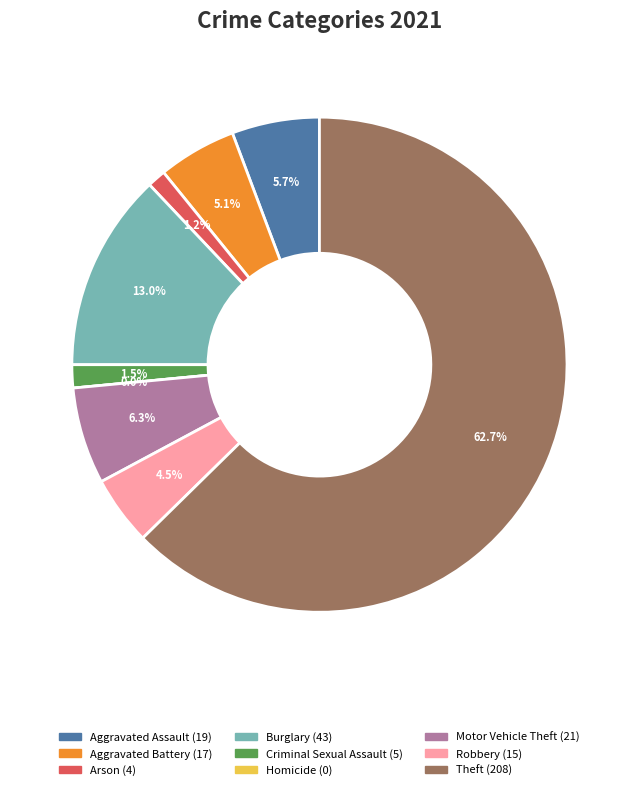

To the nearest percent, what is the difference between the Robbery and Motor Vehicle Theft slice percentages?

1%